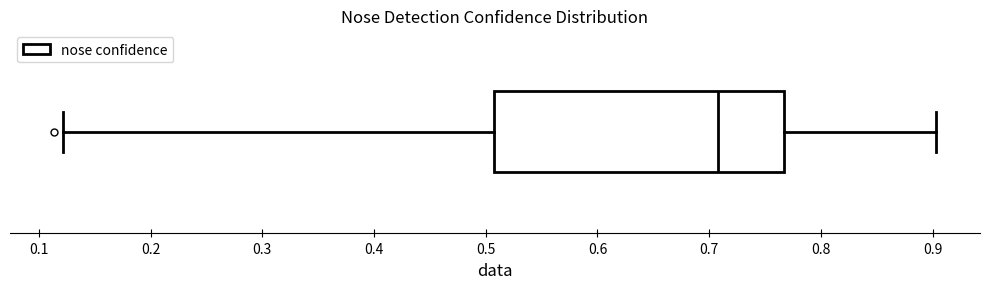

Where is the right edge of the box on the x-axis? The values are not printed on the chart, so give them approximately, as read against the axis.

0.77